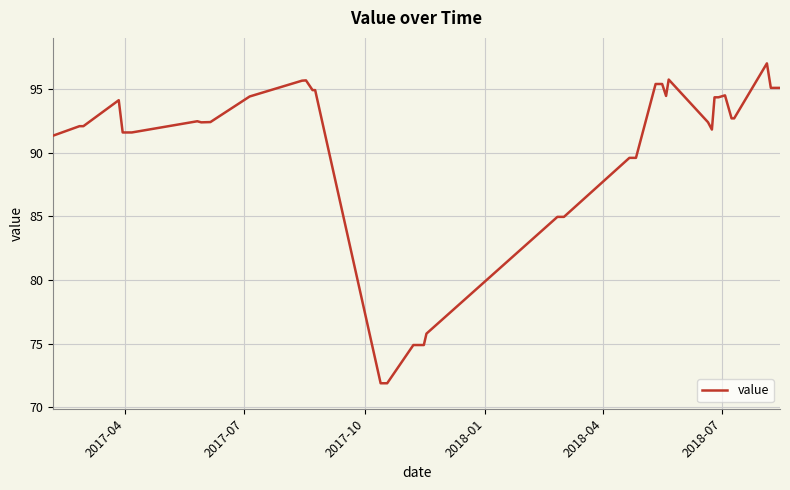

What is the greatest value displayed?

97.0